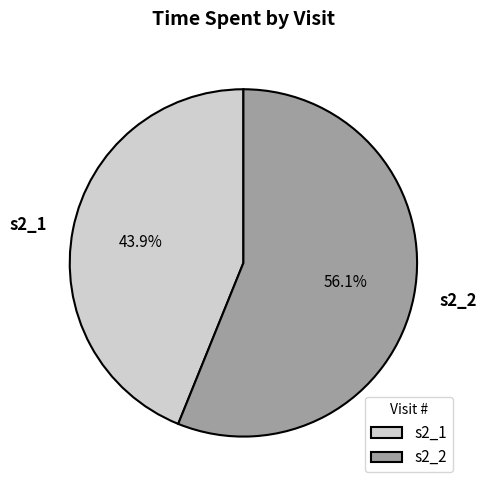

What is the ratio of the value at s2_2 to the value at s2_1?

1.3